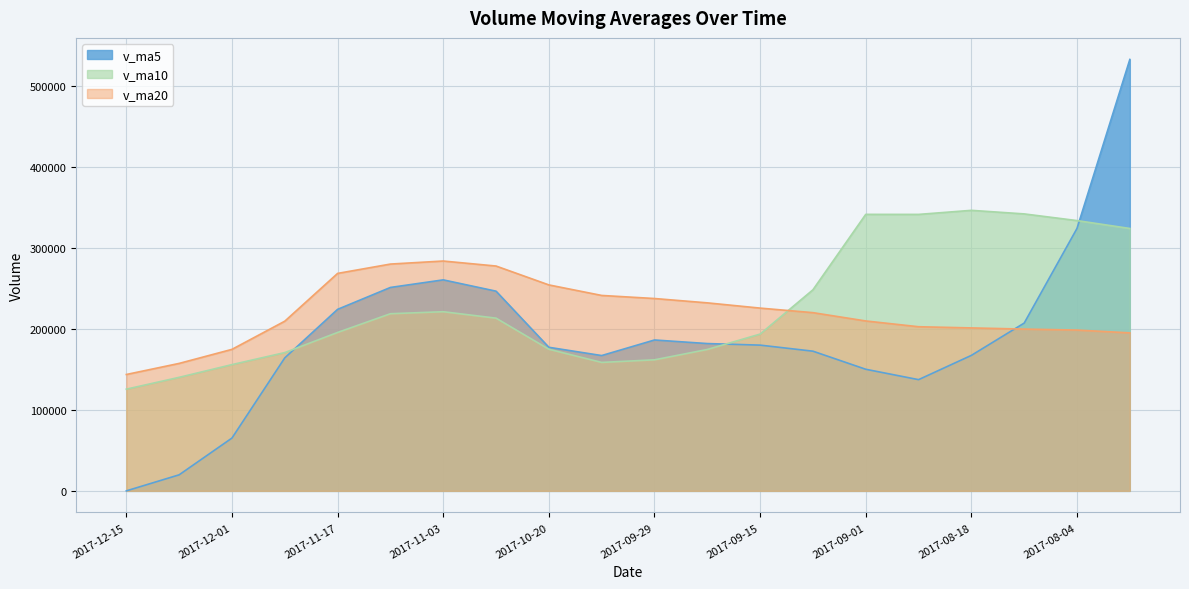

True or false: v_ma10 has a value of 221916.4 at 2017-08-04.

False